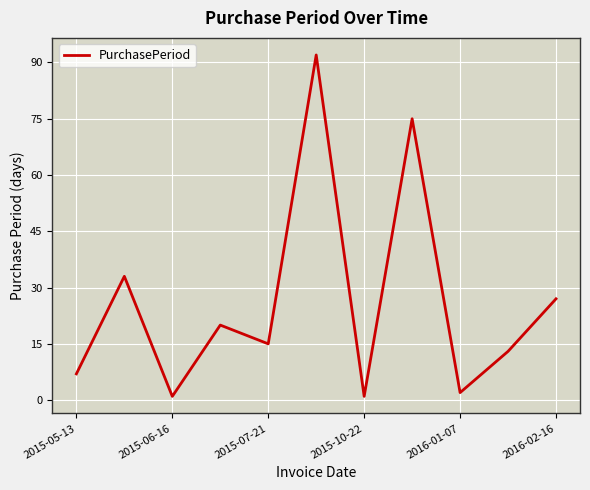

What is the sum of all values?

286